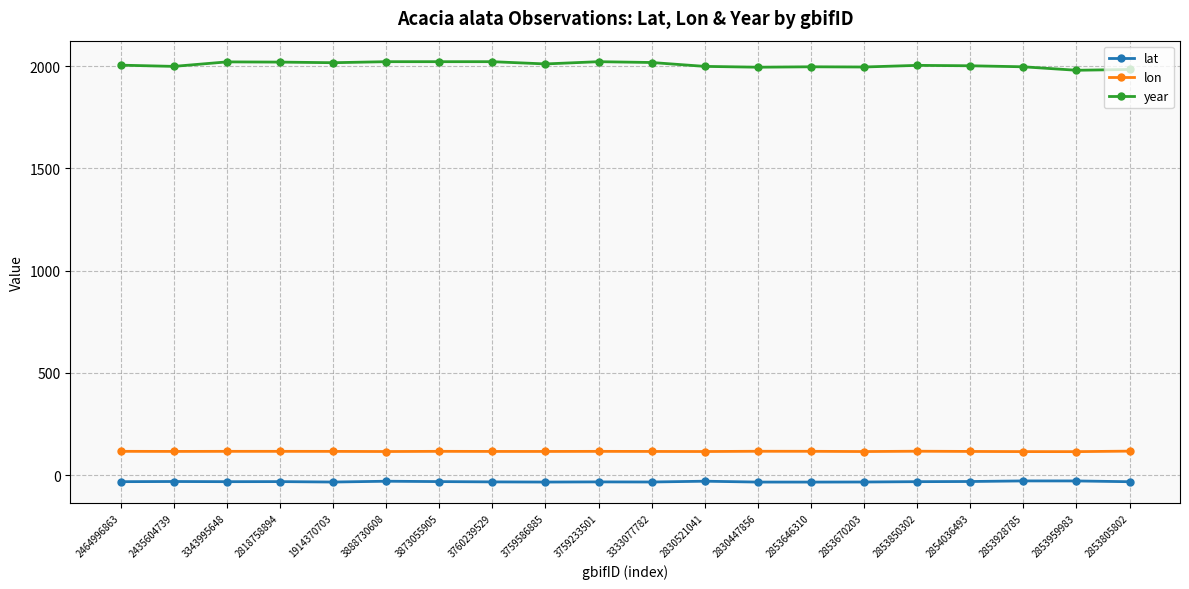

The lon series shows 114.8 at 2853928785. True or false?

True